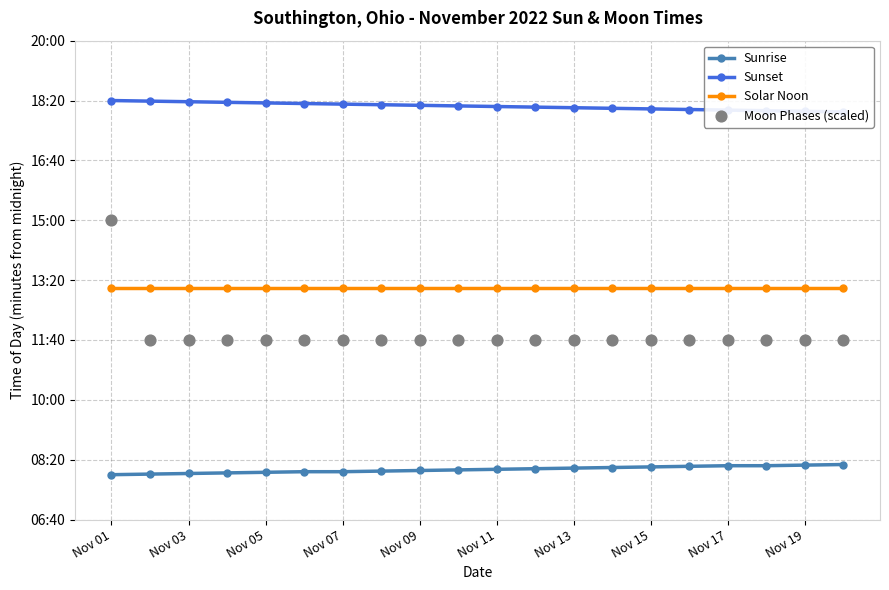

At which category is the sum across all series the highest?

Nov 01